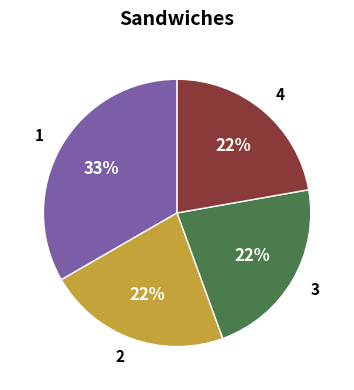

To the nearest percent, what is the average slice percentage?

25%